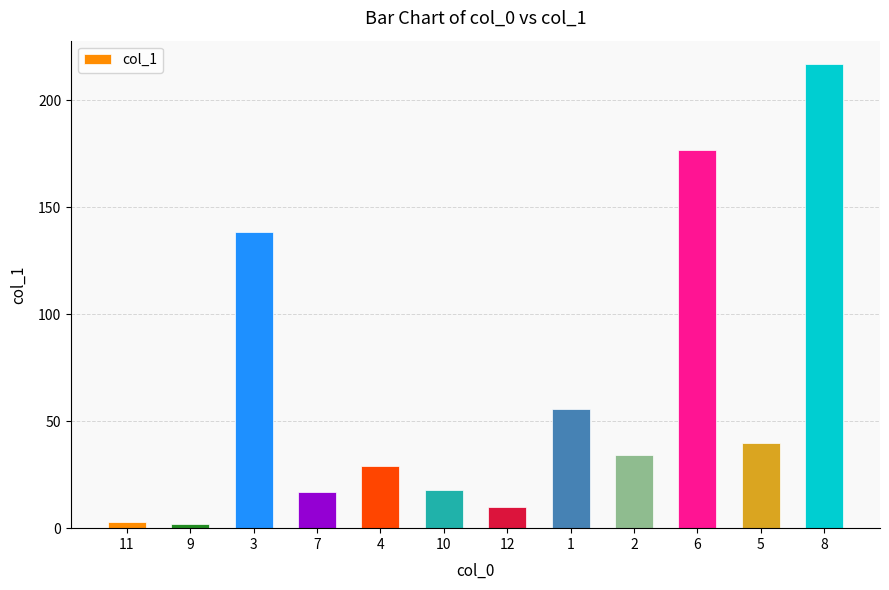

What is the label of the 7th bar from the left?

12